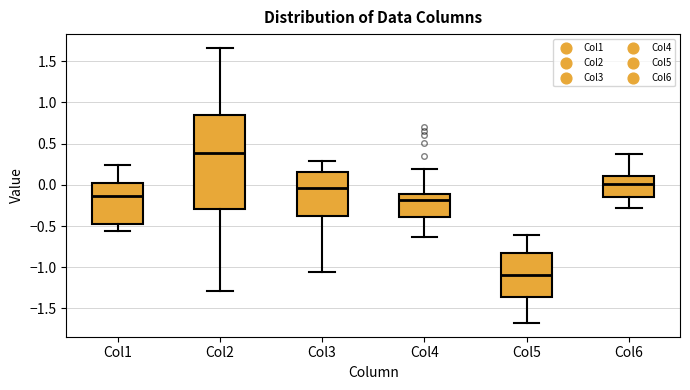

Reading left to right, read every box against the y-axis: the position of its median line, the range the box covers, and the ends of its whiskers. The values are not printed on the chart, so give them approximately, as read against the axis.

Col1: median -0.15, box -0.50 to 0.05, whiskers -0.55 to 0.25
Col2: median 0.40, box -0.30 to 0.85, whiskers -1.30 to 1.65
Col3: median -0.05, box -0.40 to 0.15, whiskers -1.05 to 0.30
Col4: median -0.20, box -0.40 to -0.10, whiskers -0.65 to 0.20
Col5: median -1.10, box -1.35 to -0.80, whiskers -1.70 to -0.60
Col6: median 0.00, box -0.15 to 0.10, whiskers -0.30 to 0.35